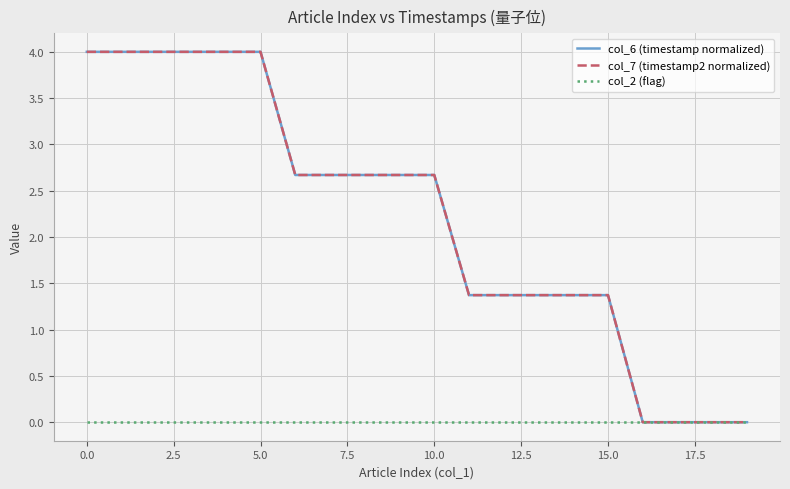

What is the greatest value displayed?

4.0